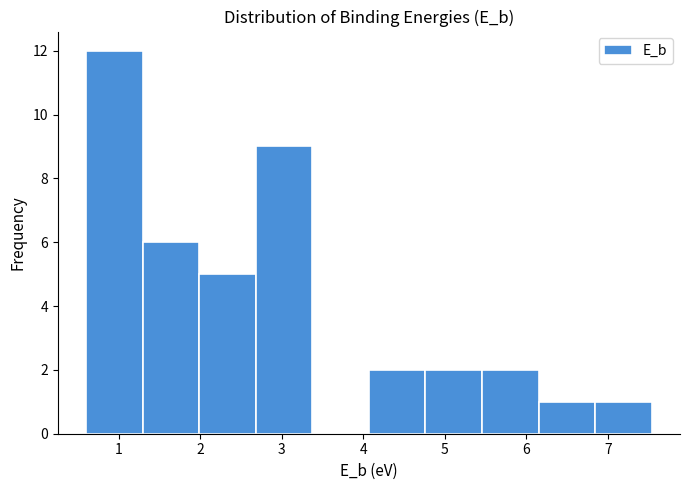

Reading left to right, list every bar in this chart as the range it spans on the x-axis followed by its height. Neither the bar edges nor the heights are printed on the chart, so give them approximately, as read against the axes.

0.6 to 1.3: 12
1.3 to 2.0: 6
2.0 to 2.7: 5
2.7 to 3.4: 9
3.4 to 4.1: 0
4.1 to 4.8: 2
4.8 to 5.5: 2
5.5 to 6.1: 2
6.1 to 6.8: 1
6.8 to 7.5: 1